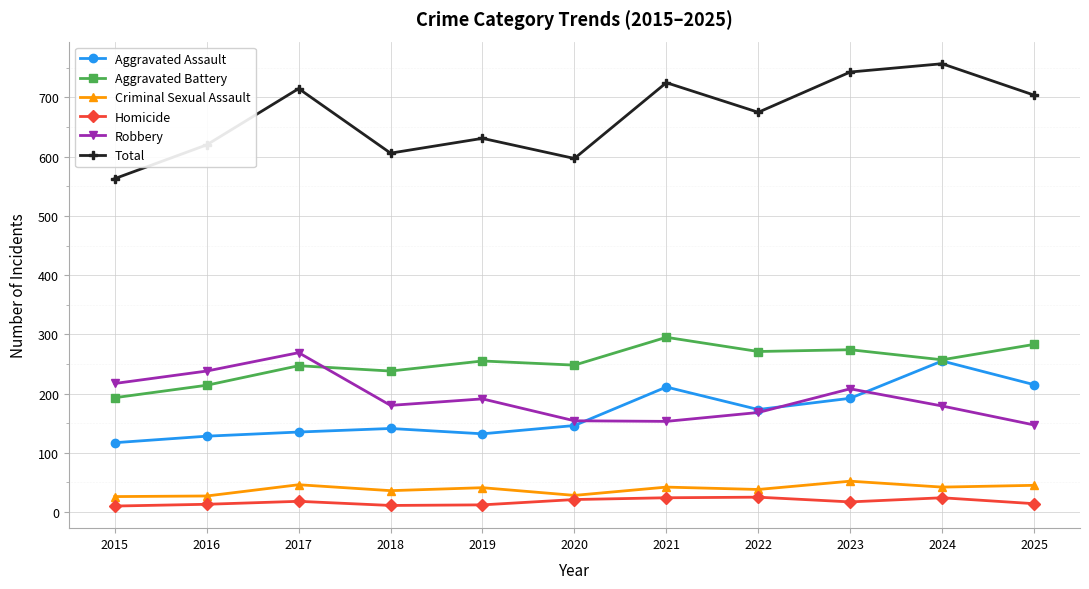

Read the Robbery value at 2017.

269